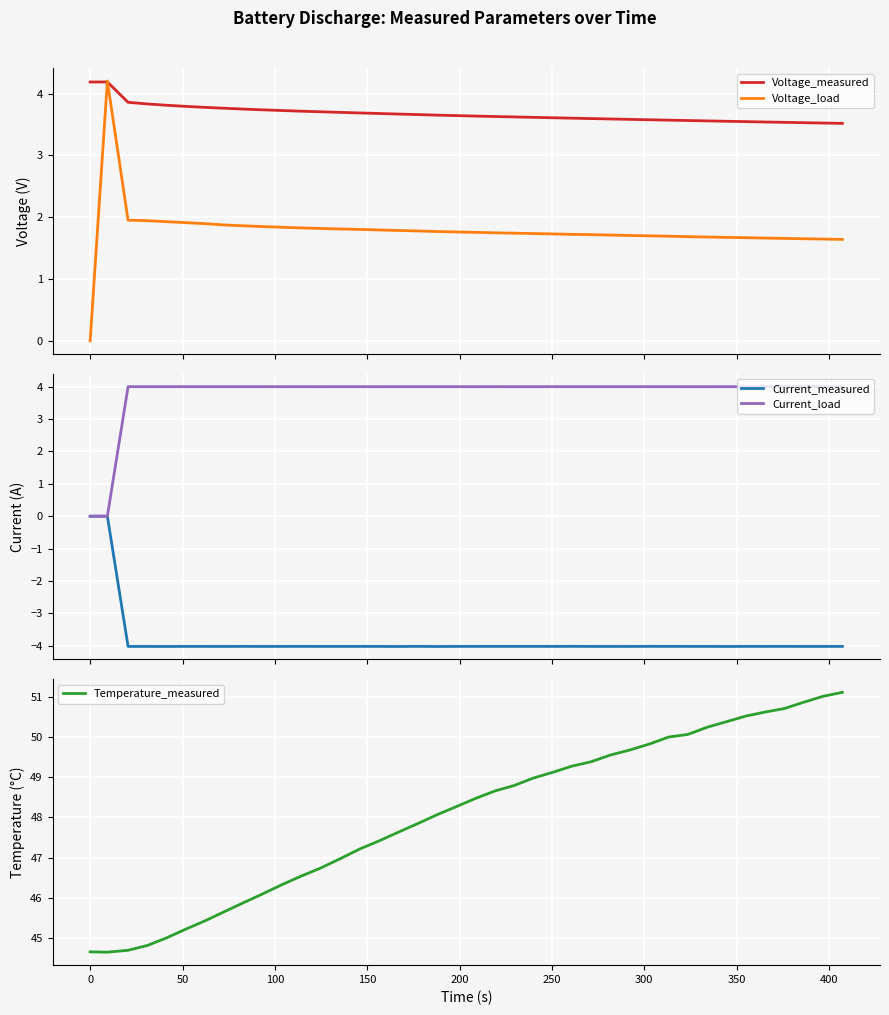

What is the maximum value for Temperature_measured?

51.1